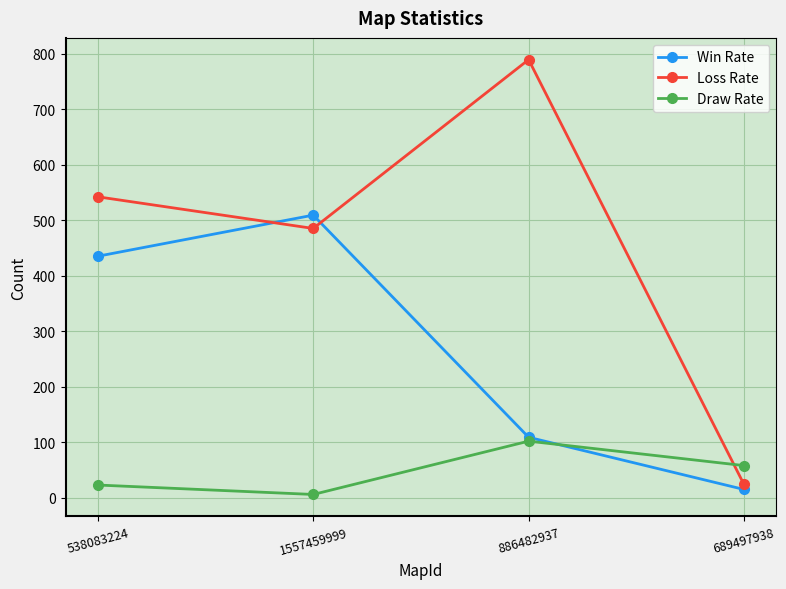

What is the approximate value of Win Rate at 538083224, to the nearest 10?

440